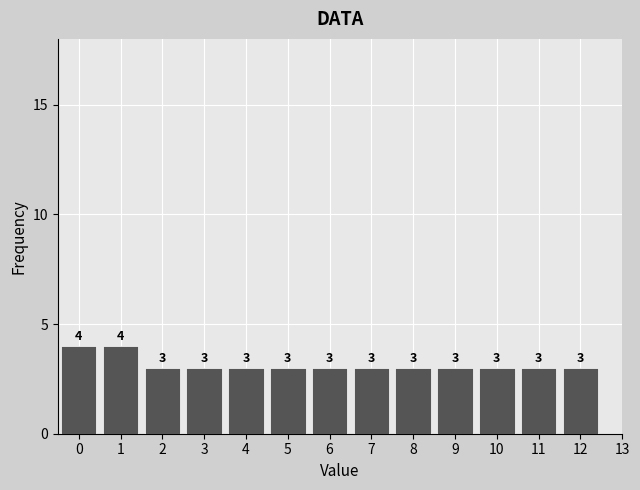

Reading left to right, transcribe all the data shown in this chart.

4	4	3	3	3	3	3	3	3	3	3	3	3